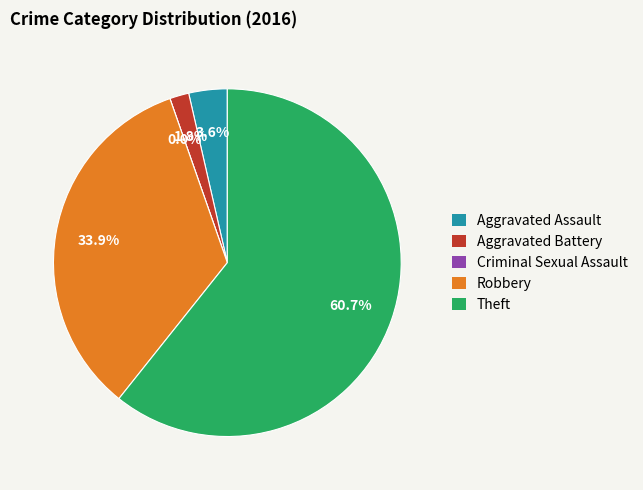

What is the majority slice?

Theft